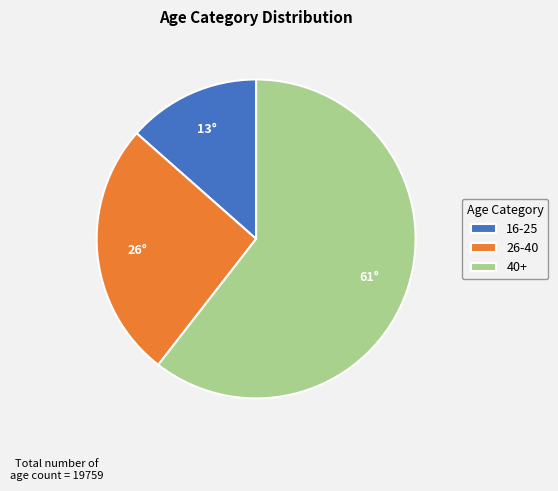

Is the sum of 16-25 and 26-40 greater than half?

No